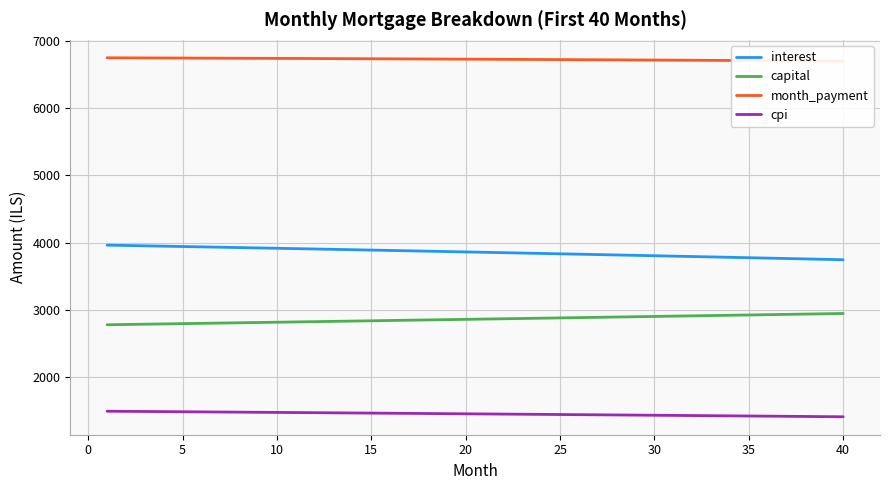

What is the maximum value for cpi?

1498.1